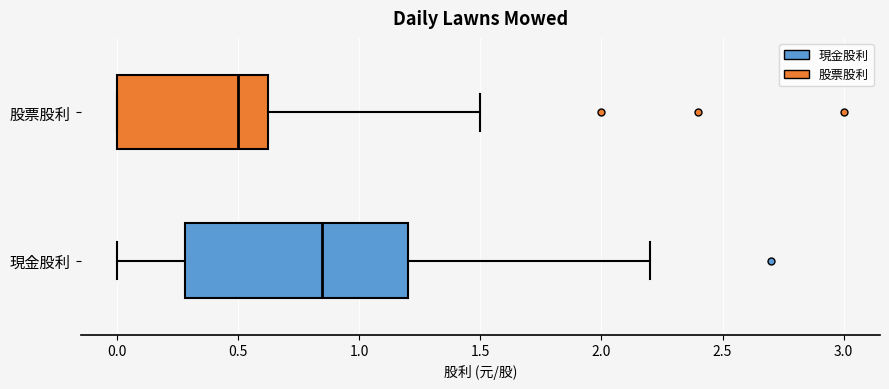

Where is the left edge of the box for 股票股利 on the x-axis? The values are not printed on the chart, so give them approximately, as read against the axis.

0.00